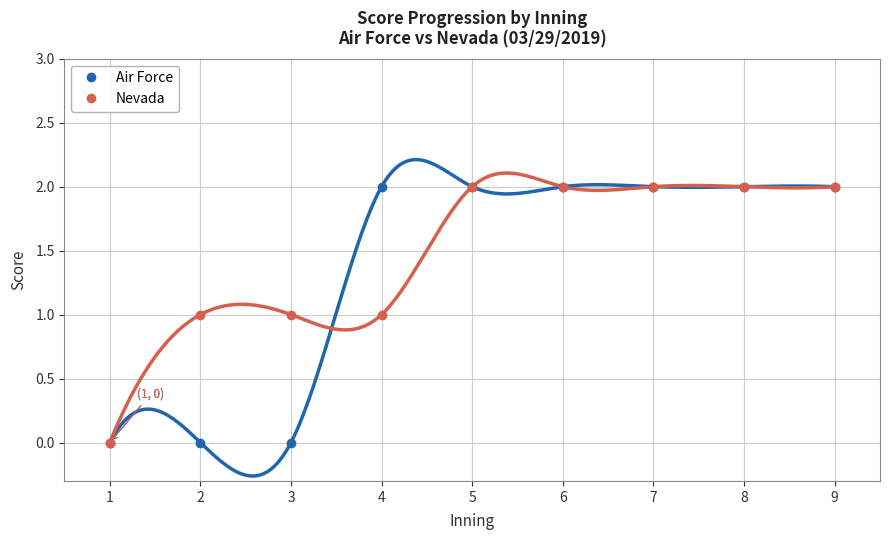

Reading left to right, list all the values displayed in this chart.

Air Force: 0	0	0	2	2	2	2	2	2
Nevada: 0	1	1	1	2	2	2	2	2